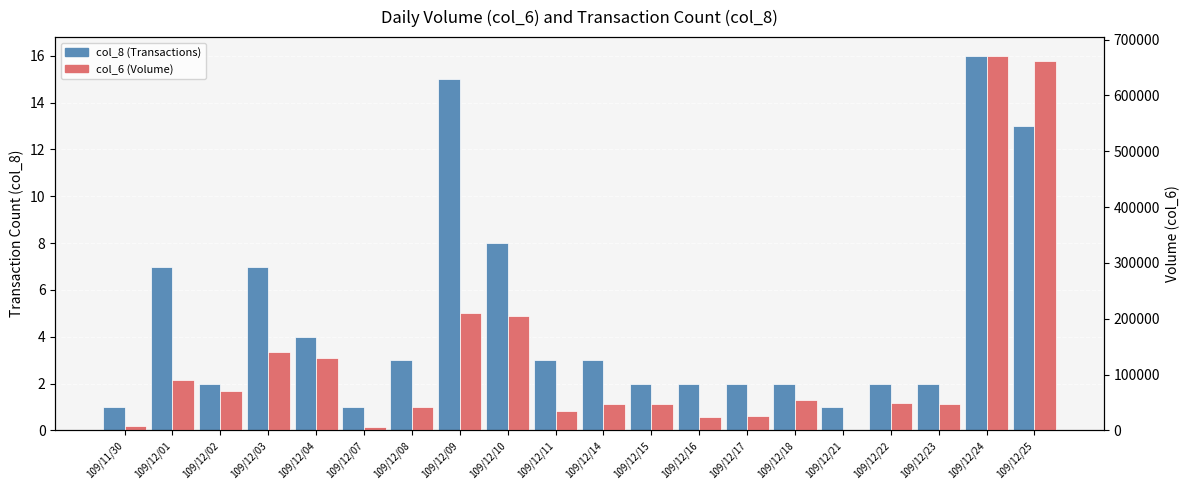

What is the sum of the col_6 (Volume) values at 109/12/10 and 109/12/18?

258770